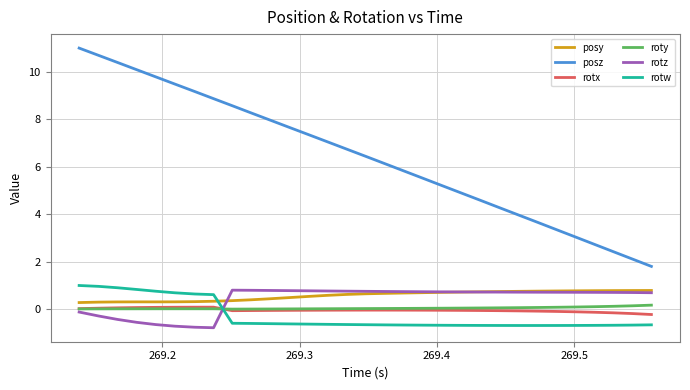

True or false: rotz and posz cross at least once.

False